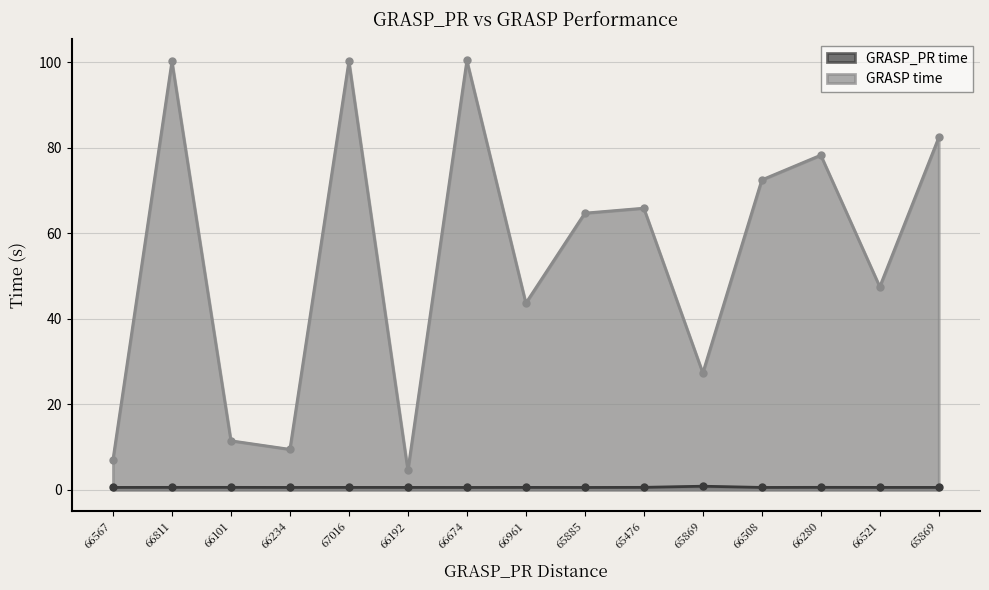

What is the value of the GRASP_PR time point at the 15th from the left?

0.8